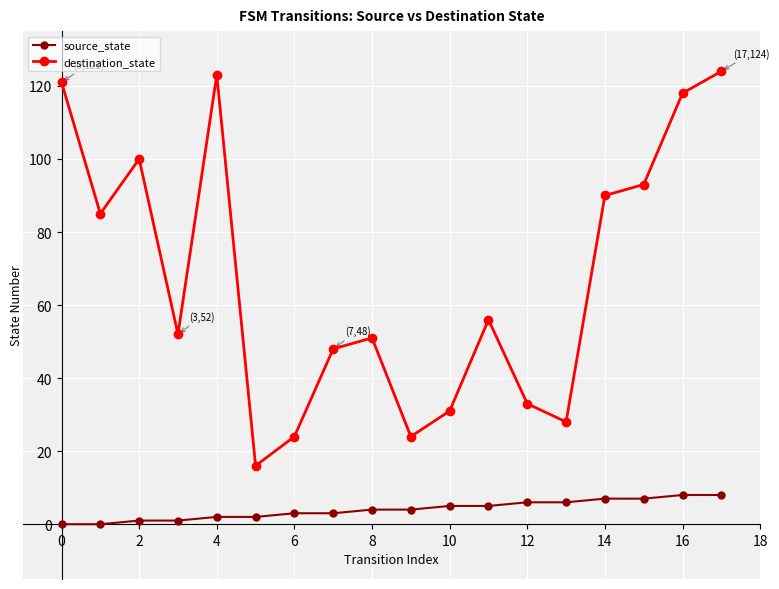

What is the value of the destination_state point at the 18th from the left?

124